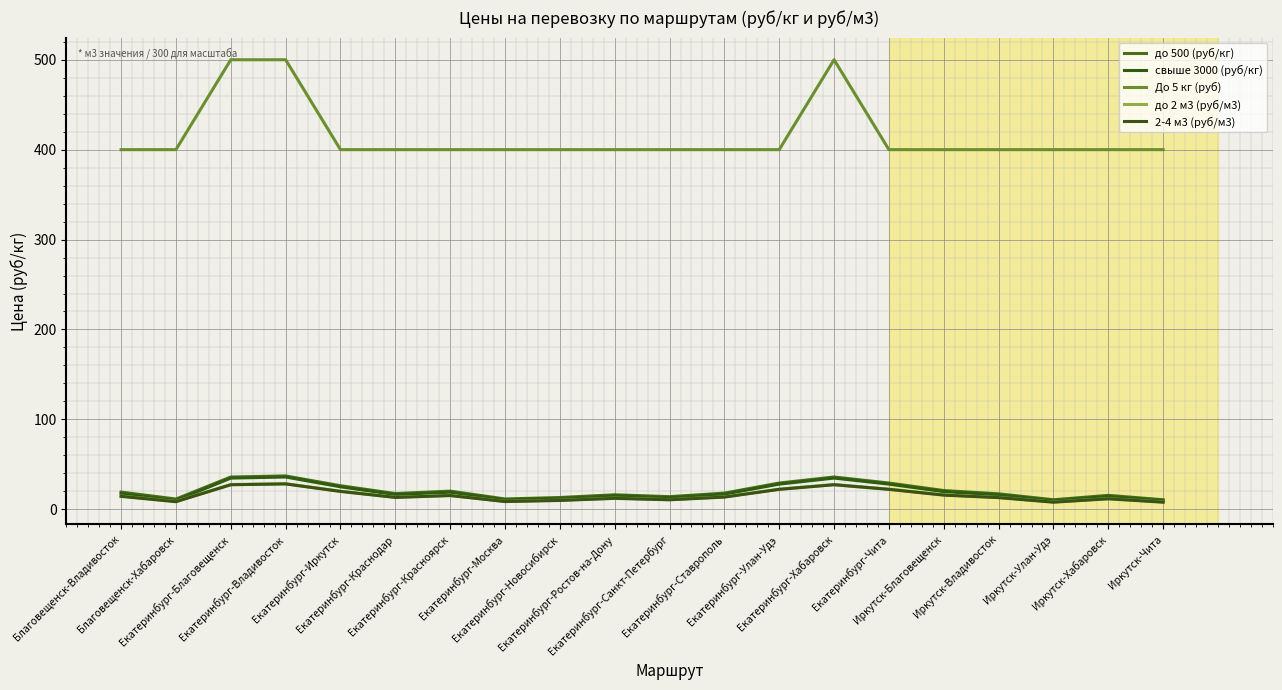

What is the difference between the maximum and minimum values in the до 2 м3 (руб/м3) series?

20.3